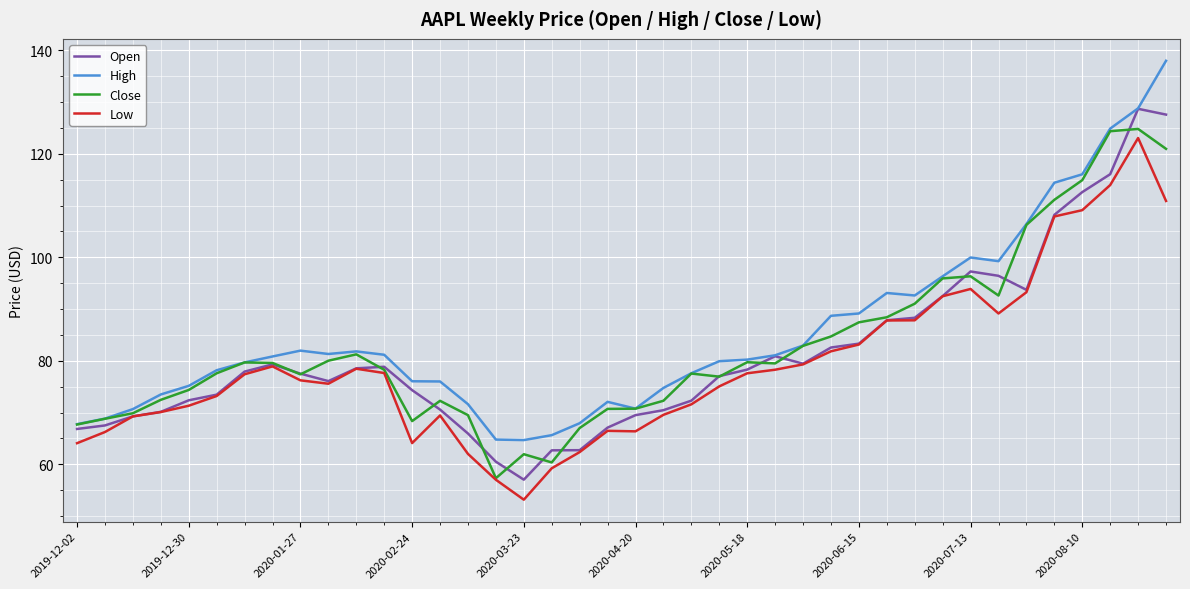

Which series has the widest spread of values?

High